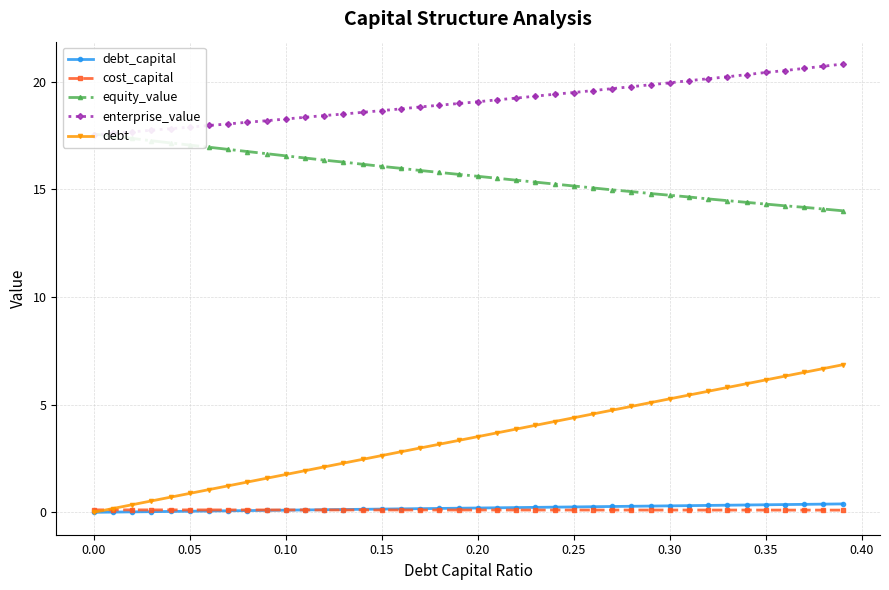

What is the total value across all series at 0.30?

40.3